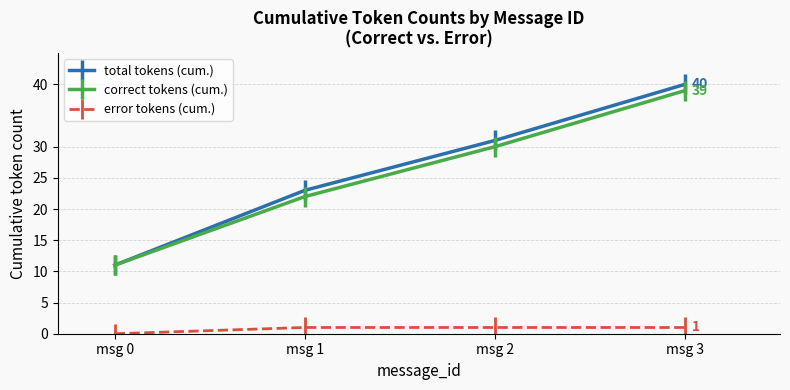

What is the value of the correct tokens (cum.) point at the 3rd from the left?

30